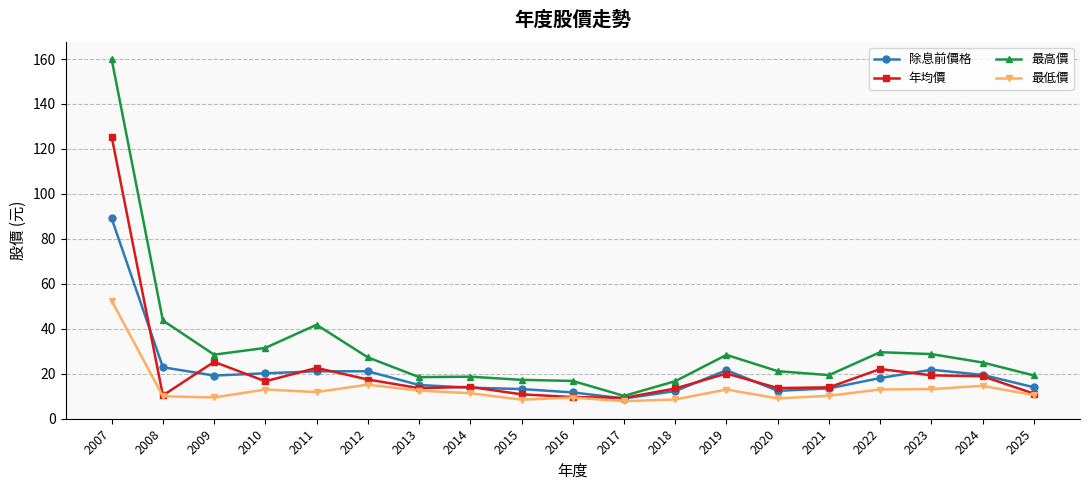

What is the greatest value displayed?

160.0